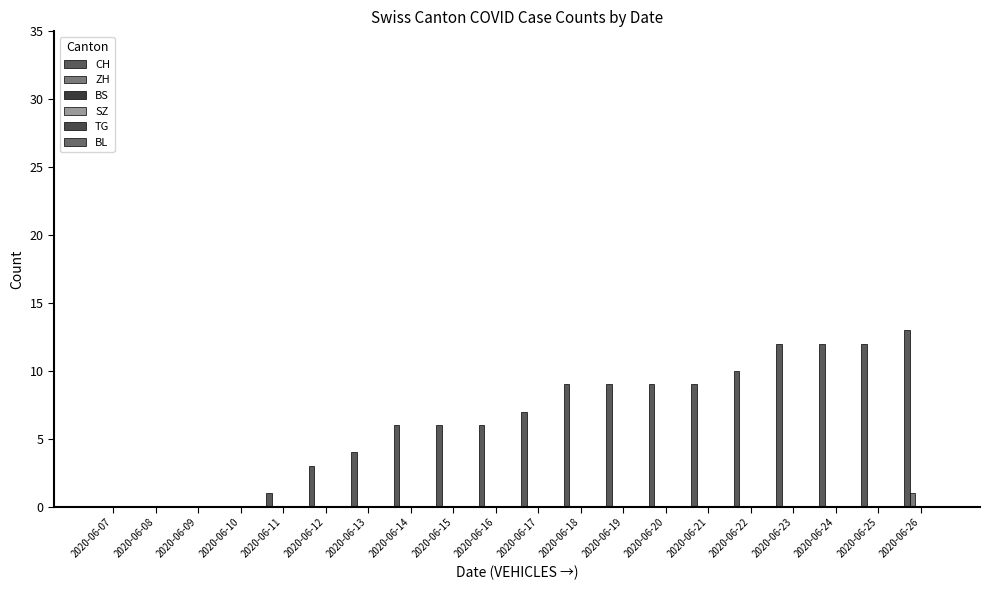

List the labels in order of CH value, largest first.

2020-06-26, 2020-06-23, 2020-06-24, 2020-06-25, 2020-06-22, 2020-06-18, 2020-06-19, 2020-06-20, 2020-06-21, 2020-06-17, 2020-06-14, 2020-06-15, 2020-06-16, 2020-06-13, 2020-06-12, 2020-06-11, 2020-06-07, 2020-06-08, 2020-06-09, 2020-06-10